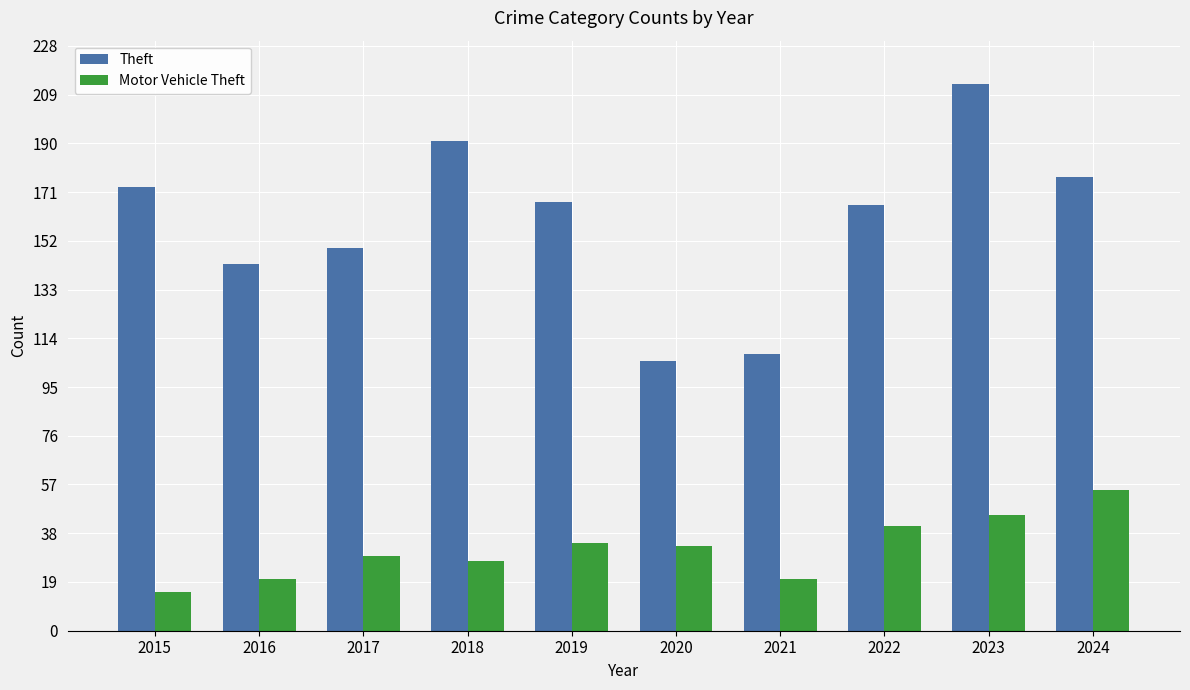

What is the maximum value for Motor Vehicle Theft?

55